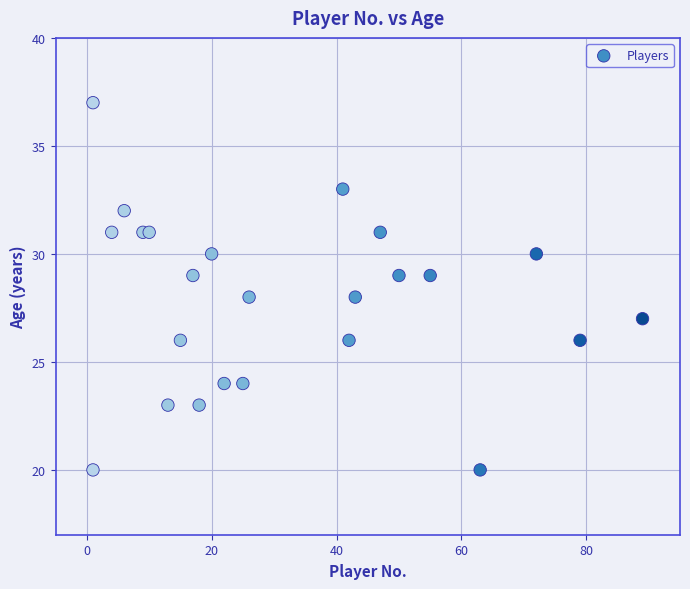

What is the range of Y values (max minus min)?

17